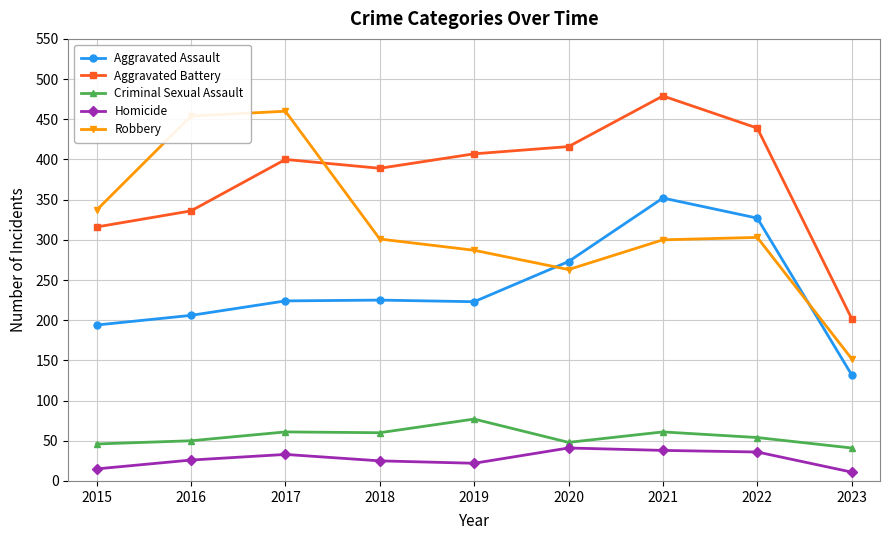

How many interior local valleys does the Robbery series have?

1